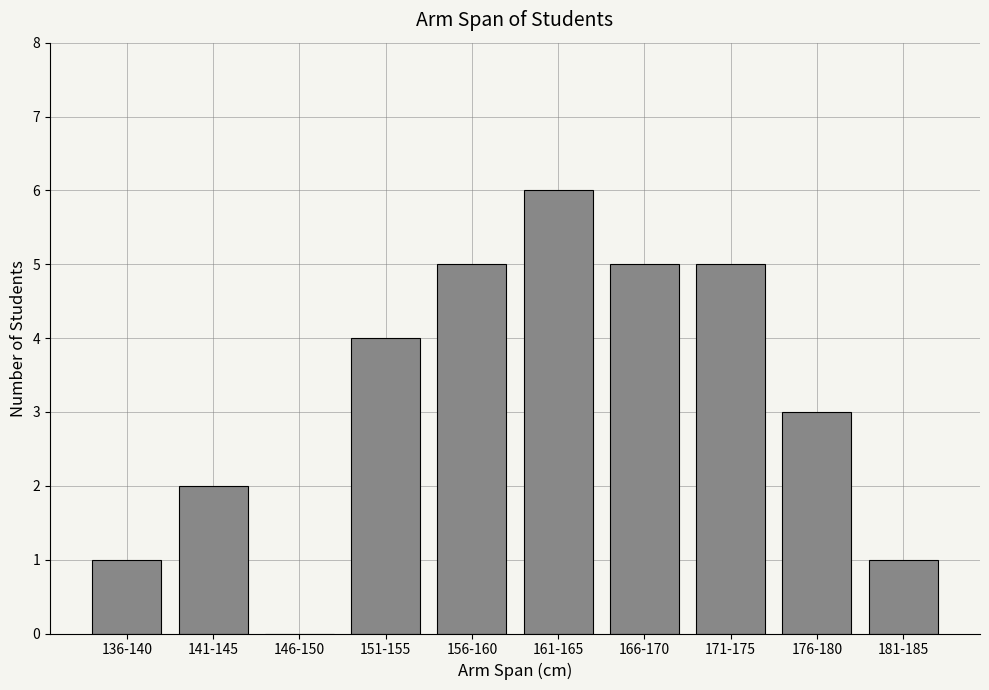

Reading right to left, what are all the values shown in this chart?

181-185=1	176-180=3	171-175=5	166-170=5	161-165=6	156-160=5	151-155=4	146-150=0	141-145=2	136-140=1